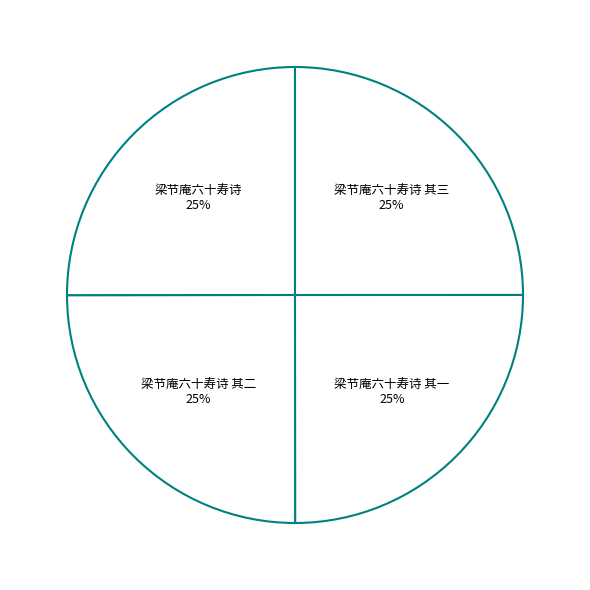

How many slices are in this pie chart?

4